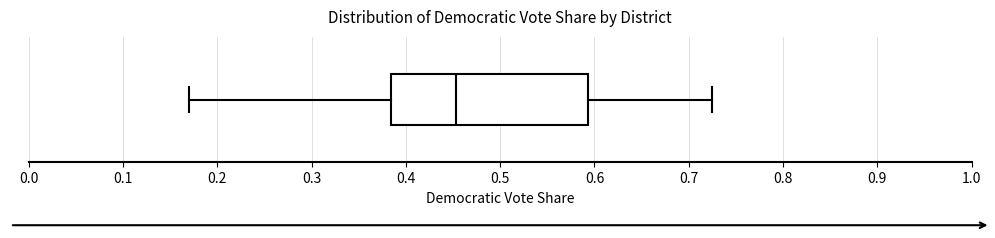

Read this box plot against the x-axis: the position of the median line, the range covered by the box, and the ends of both whiskers. The values are not printed on the chart, so give them approximately, as read against the axis.

median 0.45, box 0.38 to 0.59, whiskers 0.17 to 0.72